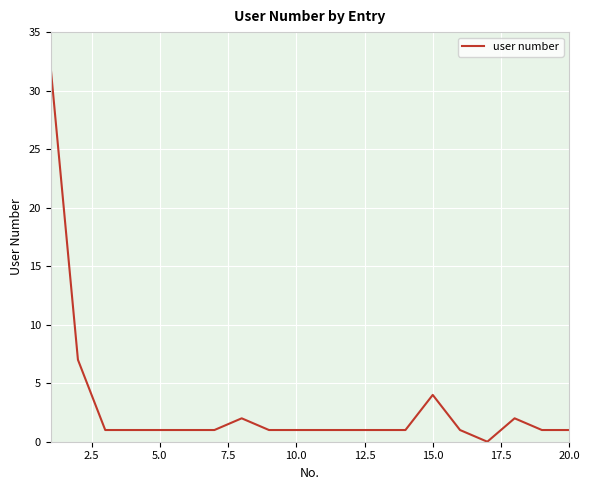

What is the greatest value displayed?

32